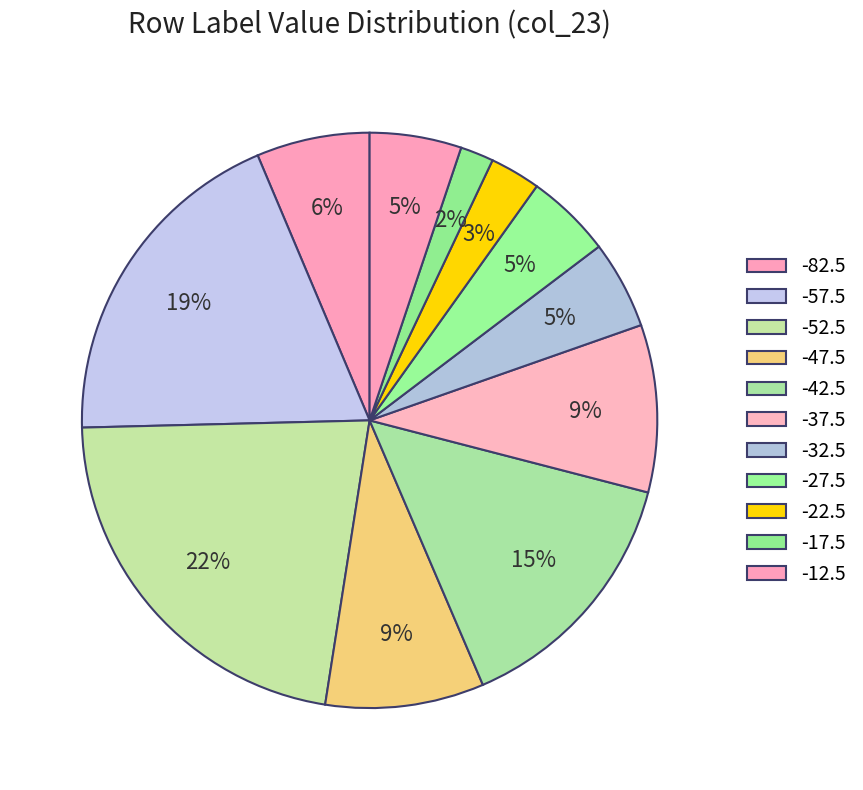

Does any single category account for the majority?

No